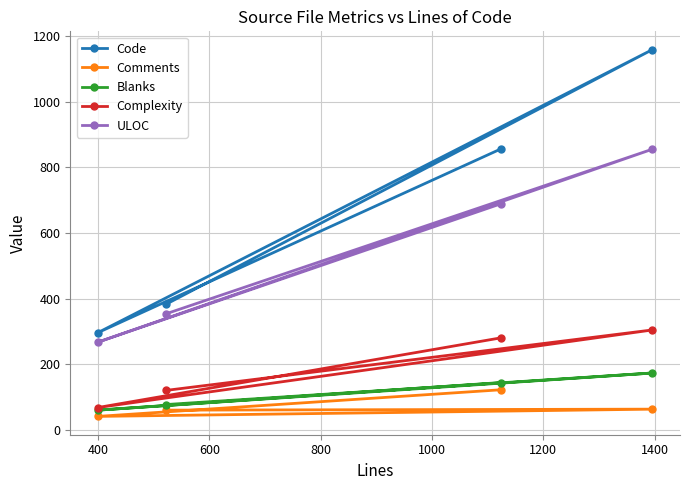

What is the value of the Comments point at the 2nd from the left?

61